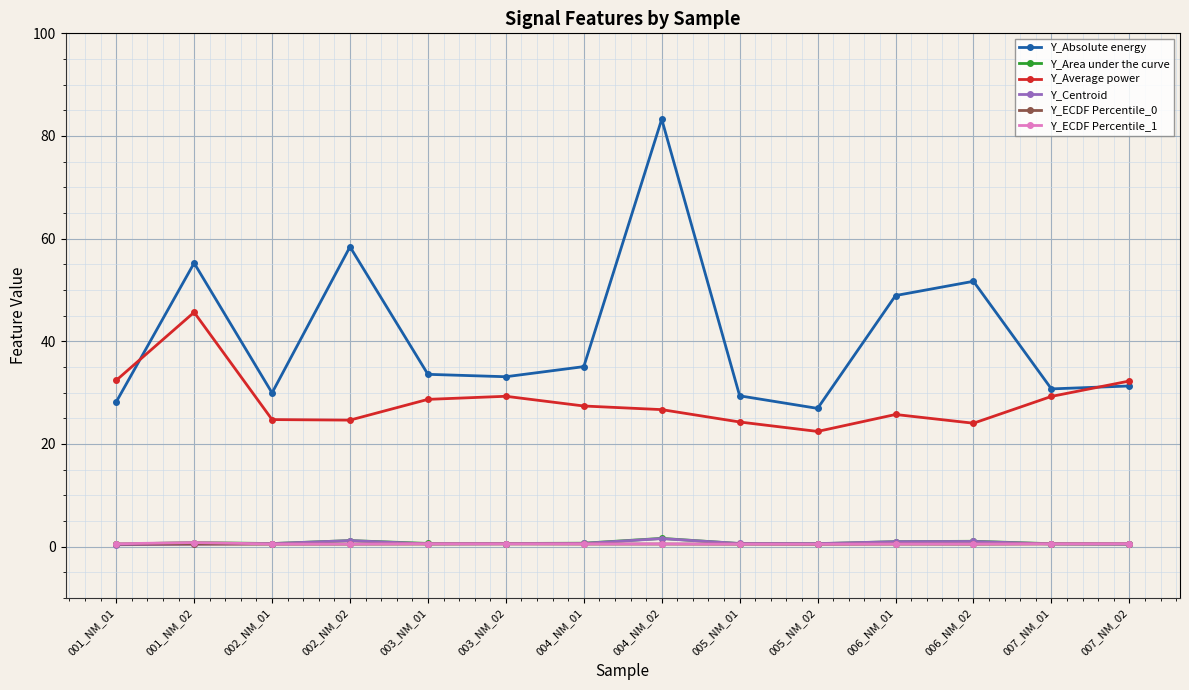

True or false: Y_Average power and Y_Area under the curve intersect in this chart.

False